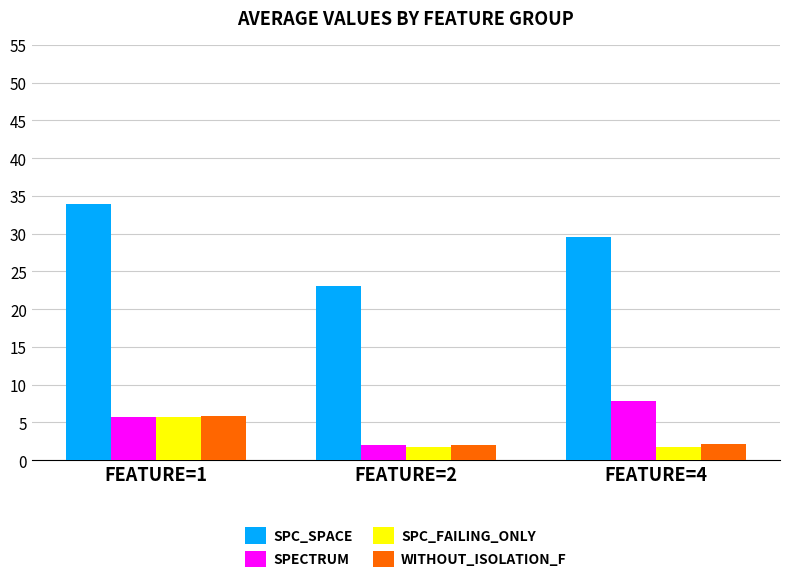

At how many categories does at least one series exceed 29?

2